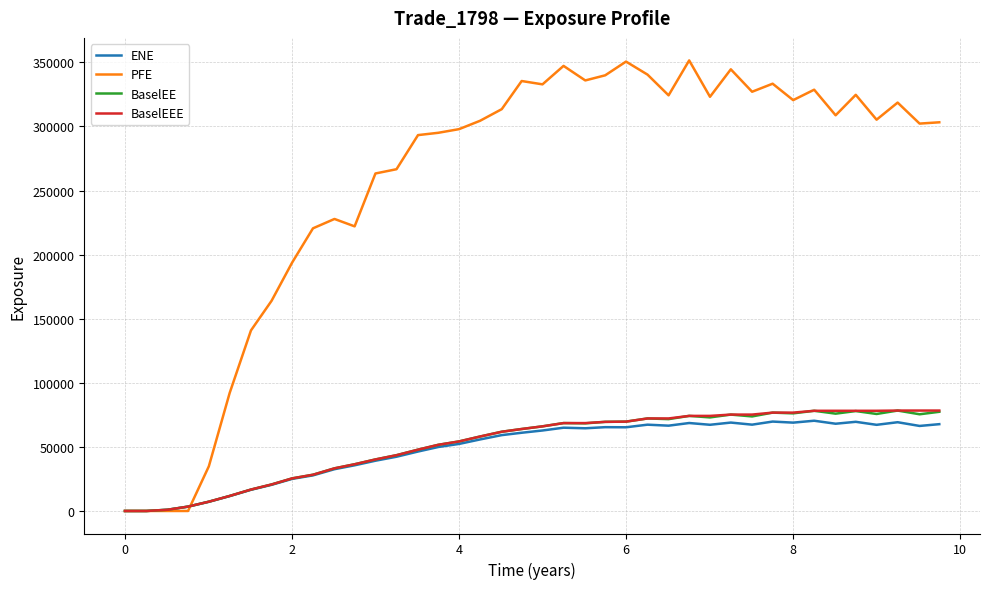

At how many categories does at least one series exceed 111538?

34